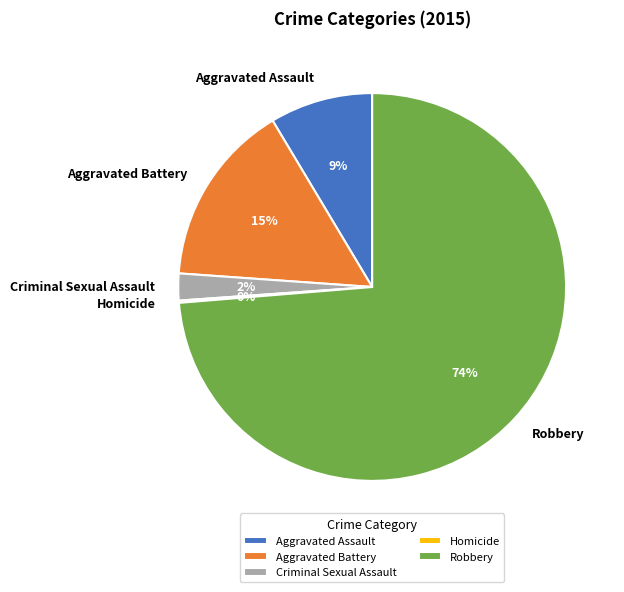

Between Criminal Sexual Assault and Robbery, which is larger?

Robbery